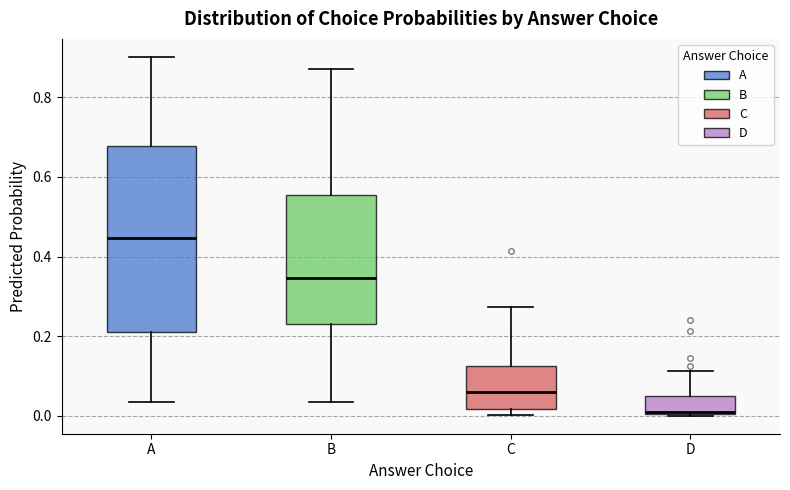

Where is the lower edge of the box for D on the y-axis? The values are not printed on the chart, so give them approximately, as read against the axis.

0.00